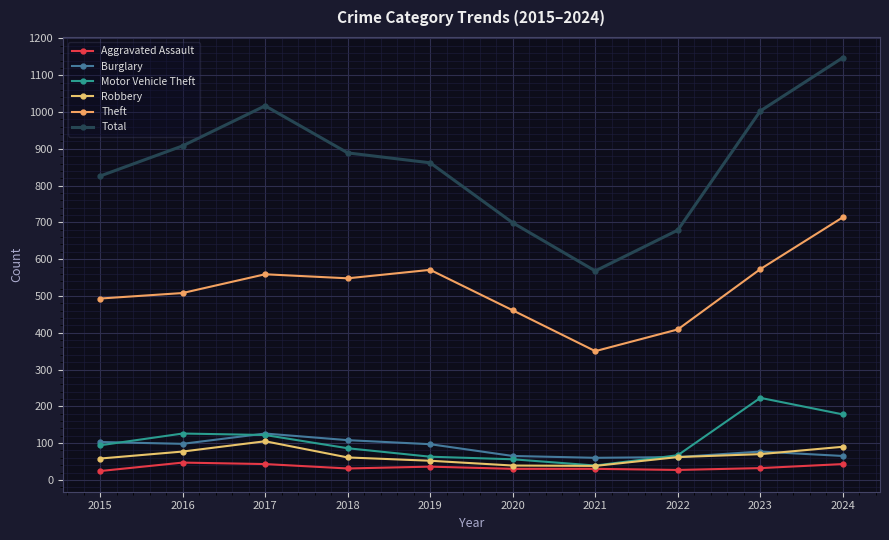

What is the sum of all Robbery values?

652